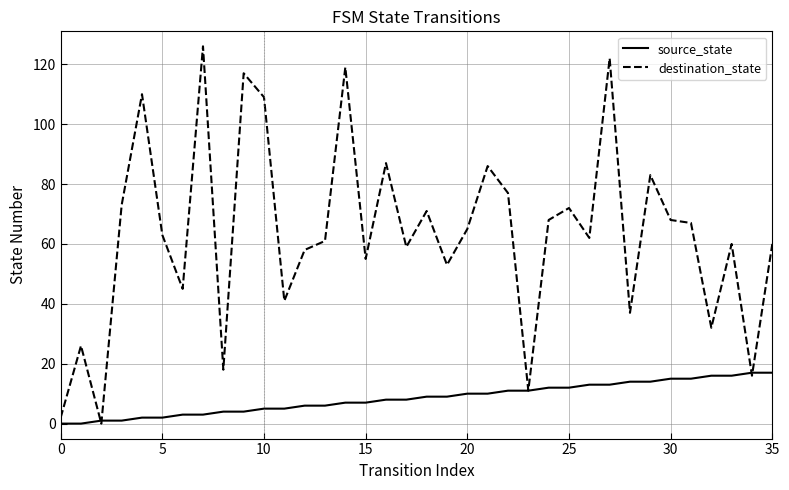

Which series has the largest range (max minus min)?

destination_state